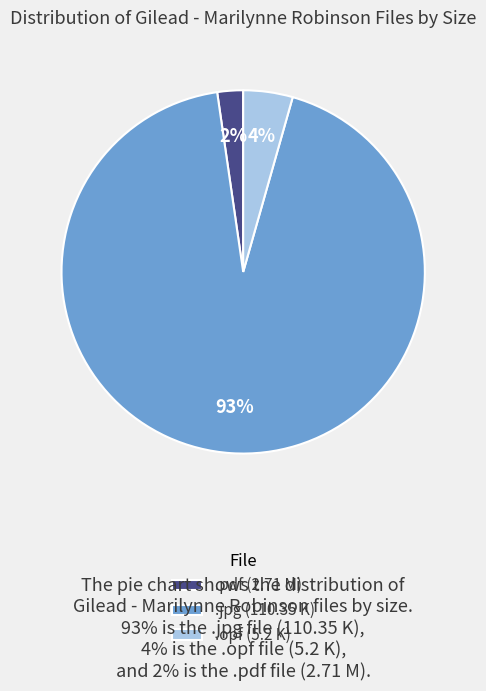

Combined, do .opf (5.2 K) and .jpg (110.35 K) account for over 50%?

Yes